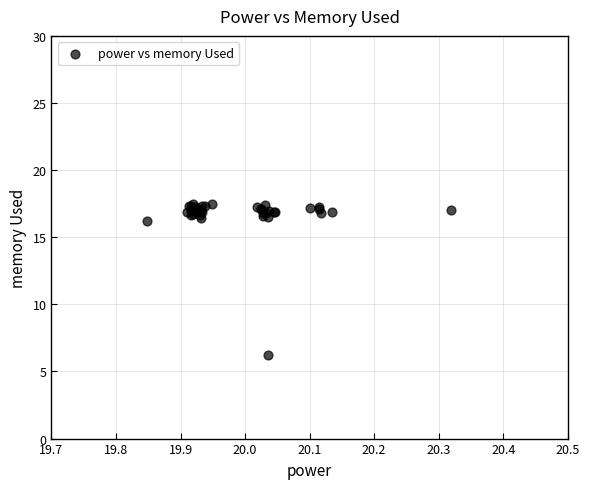

What Y value in the scatter plot is closest to 11?

6.2